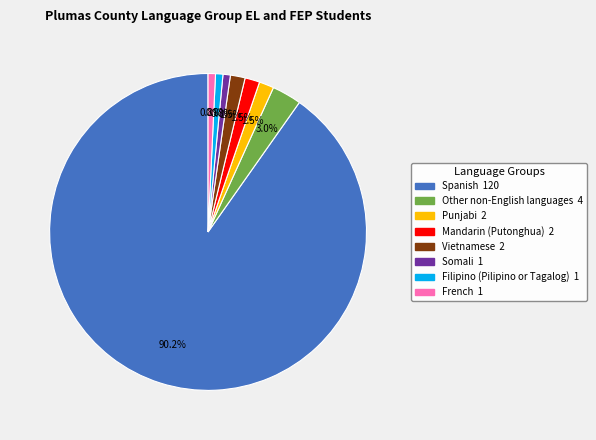

Which slice represents more than half of the pie?

Spanish